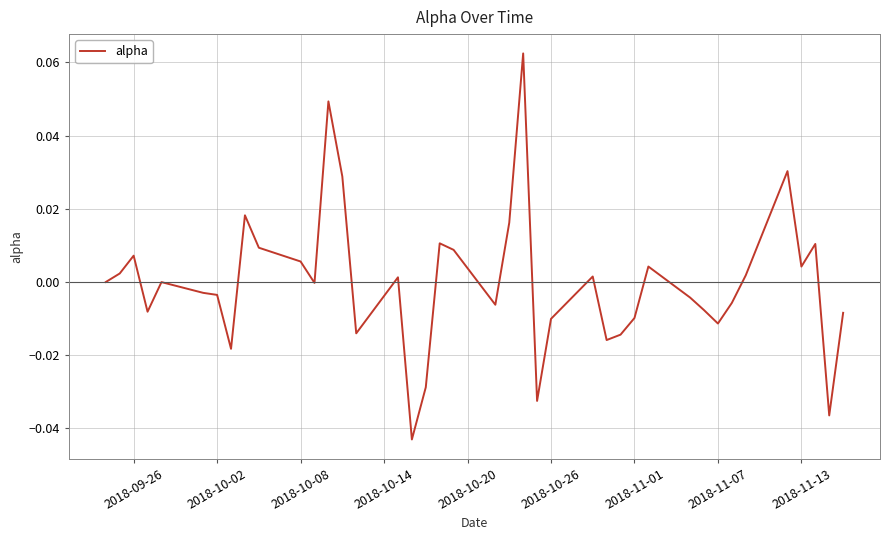

True or false: there are more than 2 points higher than both neighbors.

True